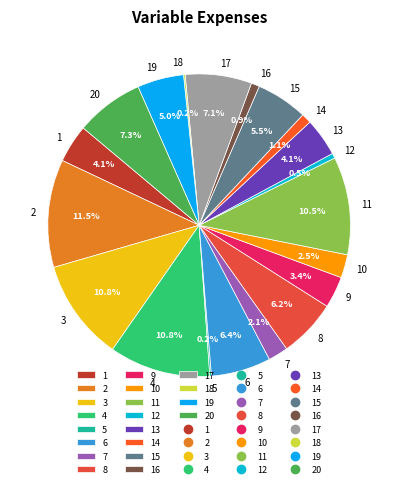

Is the sum of 6 and 3 greater than half?

No